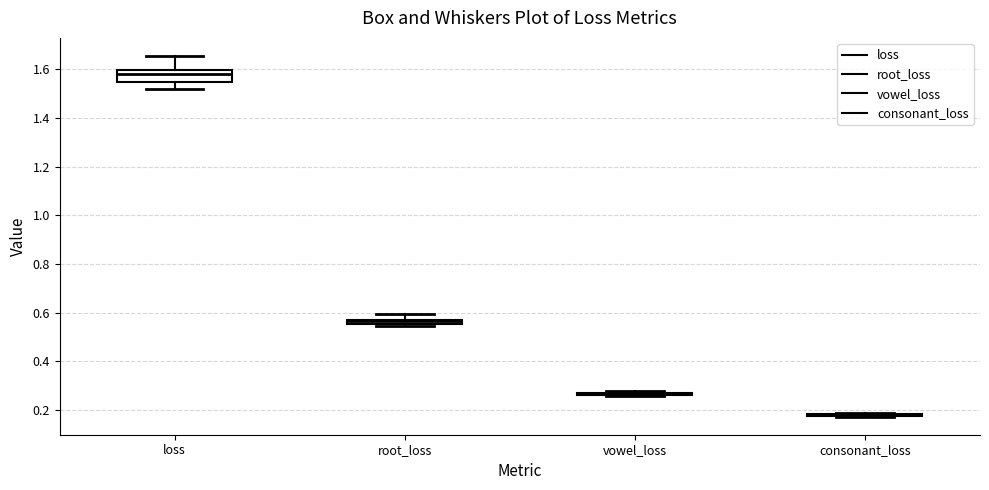

Comparing the boxes themselves (not the whiskers), which one is the tallest?

loss